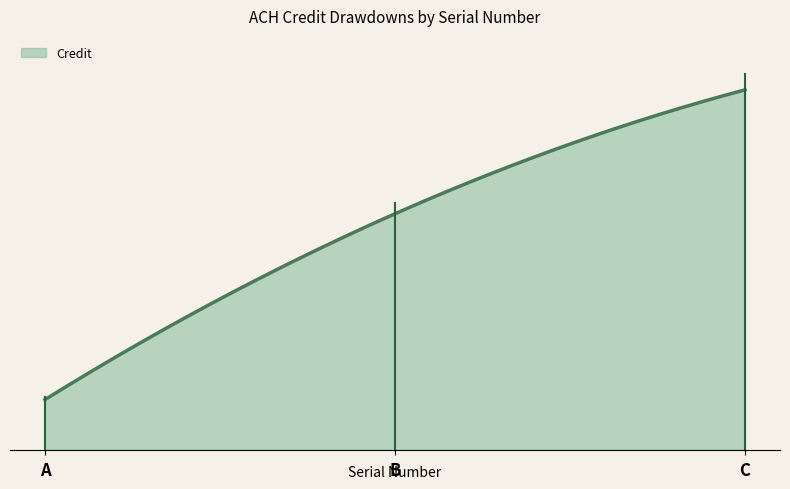

Is this an area chart (filled region under the line)?

Yes